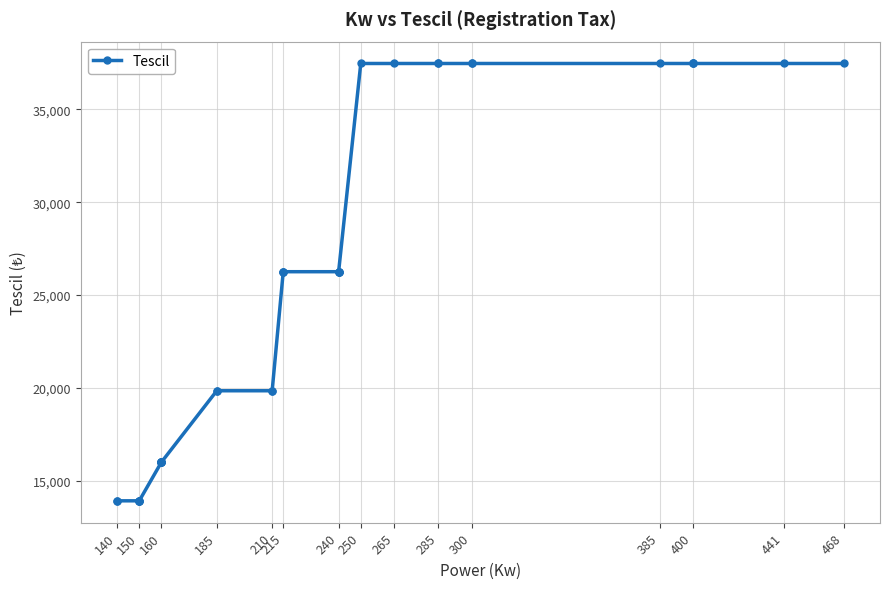

How many data points are above 26257?

19